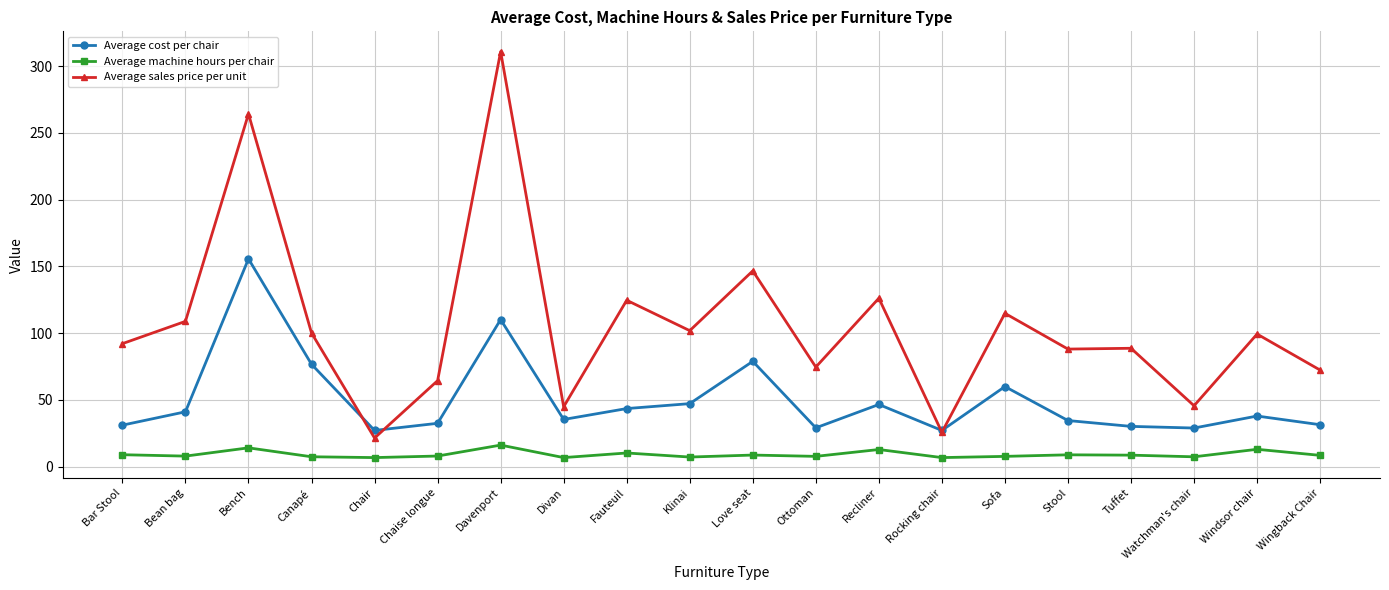

Which series changed the most between Love seat and Wingback Chair?

Average sales price per unit